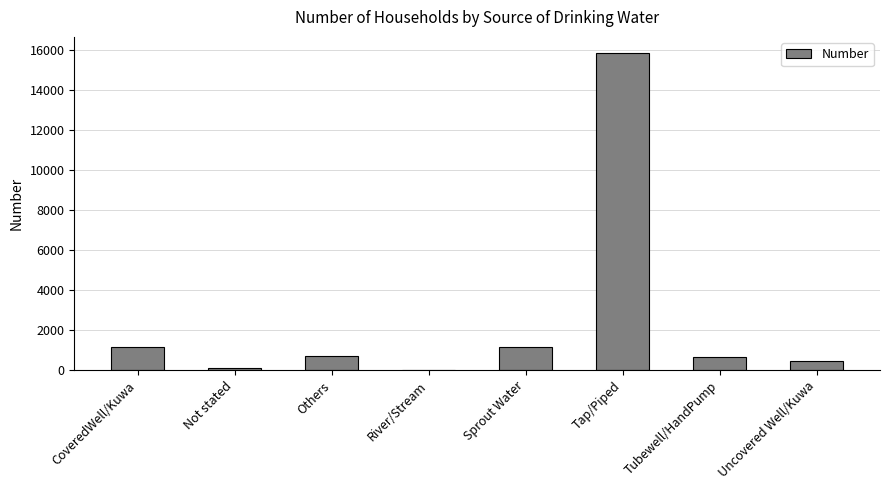

True or false: the data shows 23032 at Tap/Piped.

False